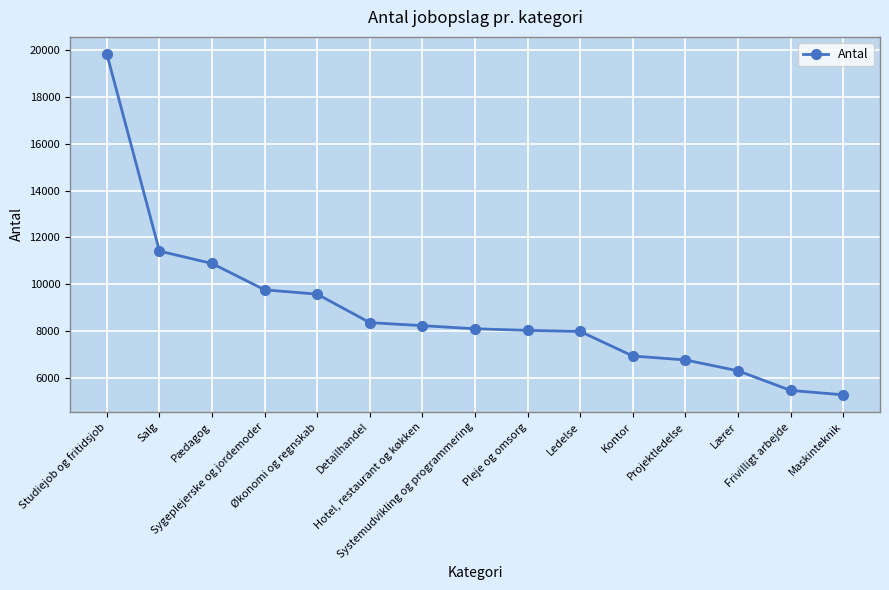

What is the change in value from Kontor to Lærer?

-632